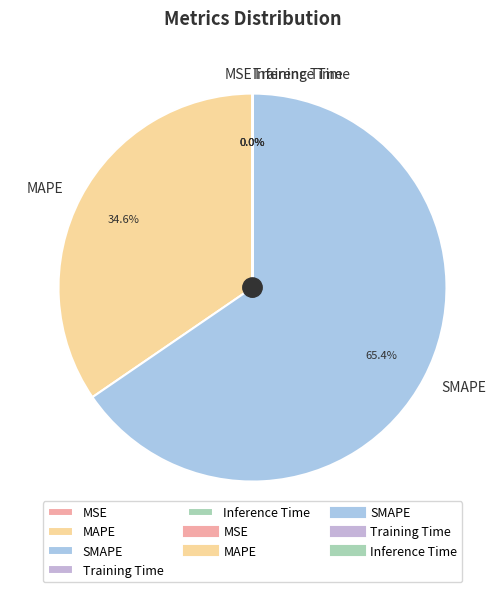

Which category has the biggest portion of the pie?

SMAPE